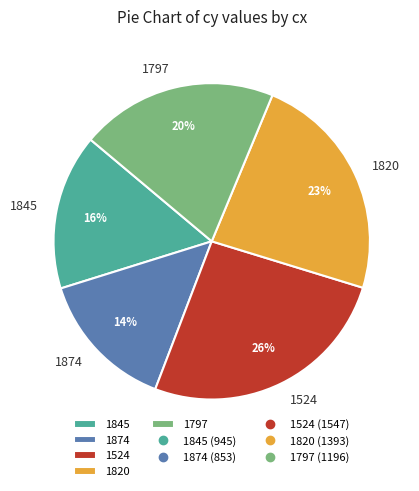

To the nearest percent, what percentage of the pie is 1797?

20%